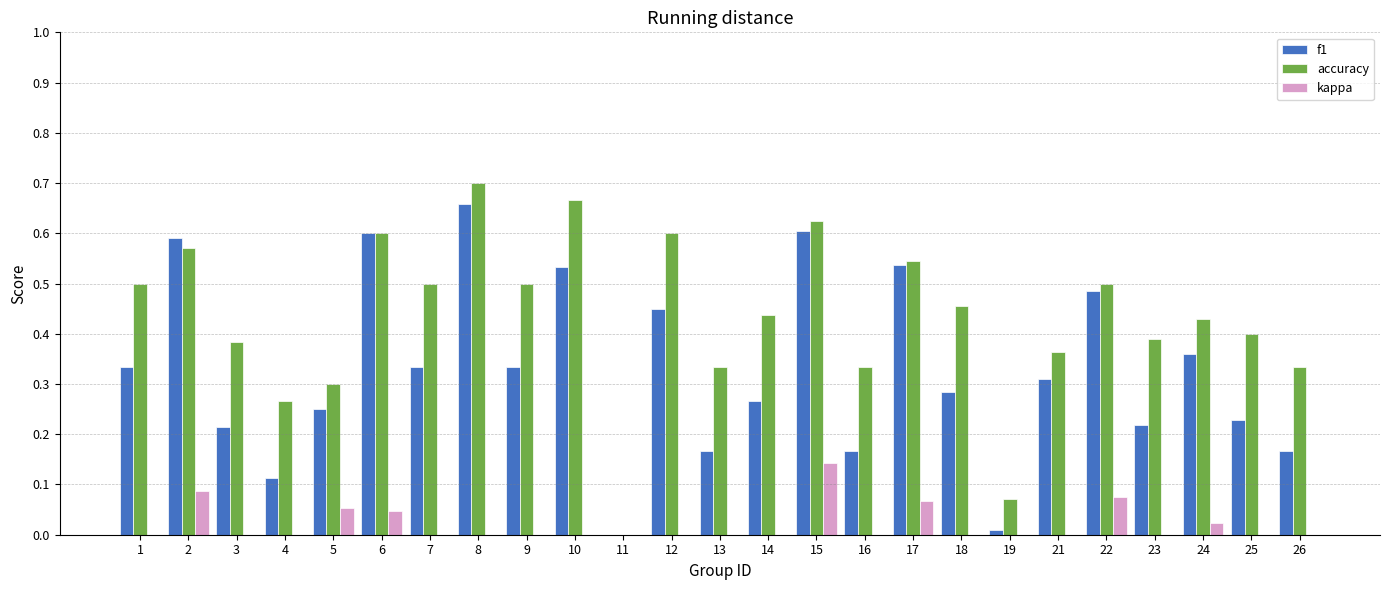

What is the difference between the highest and lowest values at 18?

0.5